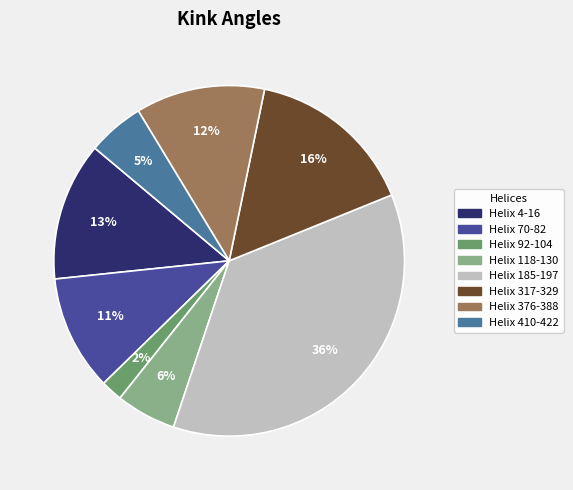

Which category has the smallest portion of the pie?

Helix 92-104